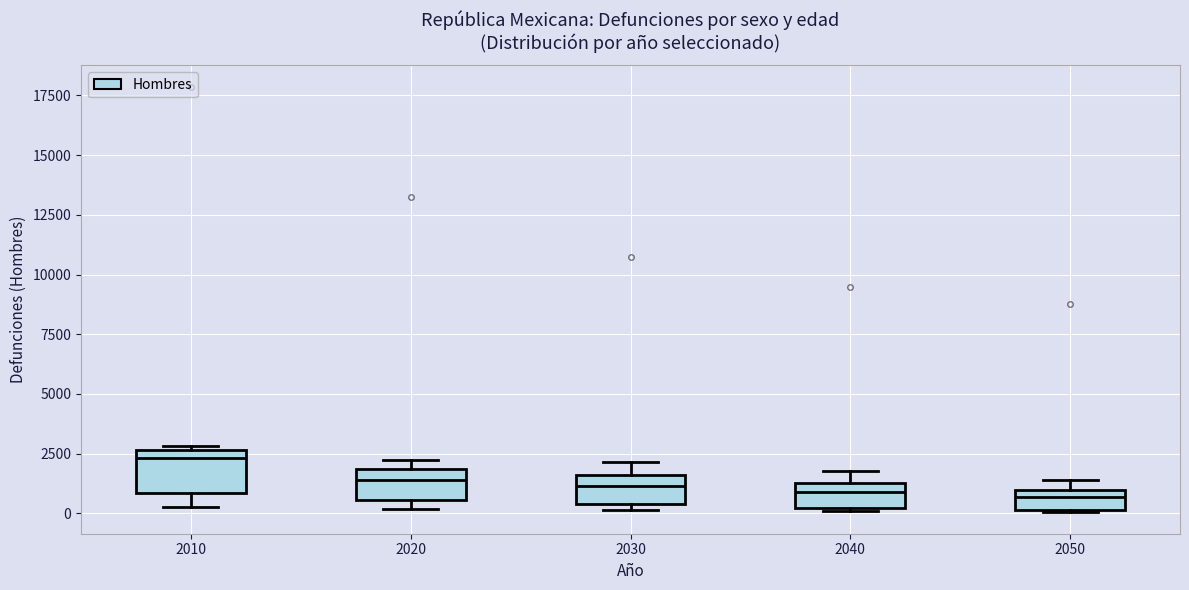

Reading left to right, transcribe this box plot: for each box, give where its median line is, the range the box spans, and where its two whiskers end, as read against the y-axis. The values are not printed on the chart, so give them approximately, as read against the axis.

2010: median 2500 (just below the box's upper edge), box 1000 to 2500, whiskers 500 to 3000
2020: median 1500, box 500 to 2000, whiskers 0 to 2000 (just above the box's upper edge)
2030: median 1000, box 500 to 1500, whiskers 0 to 2000
2040: median 1000, box 0 to 1500, whiskers 0 (just below the box's lower edge) to 2000
2050: median 500, box 0 to 1000, whiskers 0 to 1500